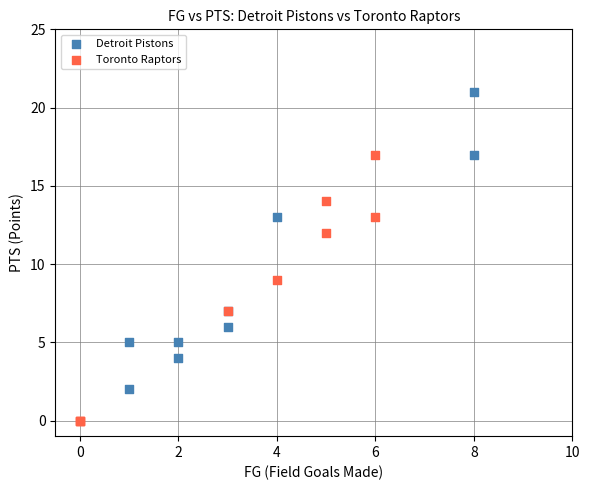

Which series reaches the minimum Y coordinate?

Toronto Raptors